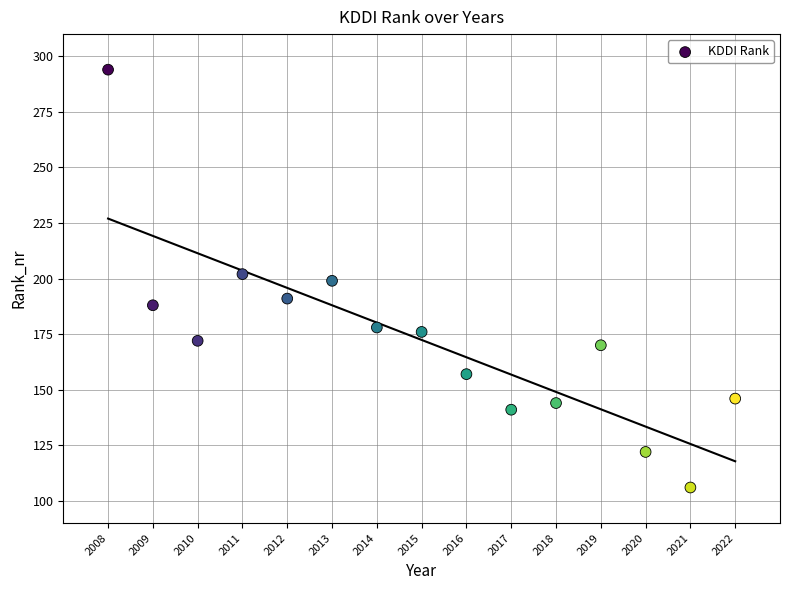

What is the range of Y values (max minus min)?

188